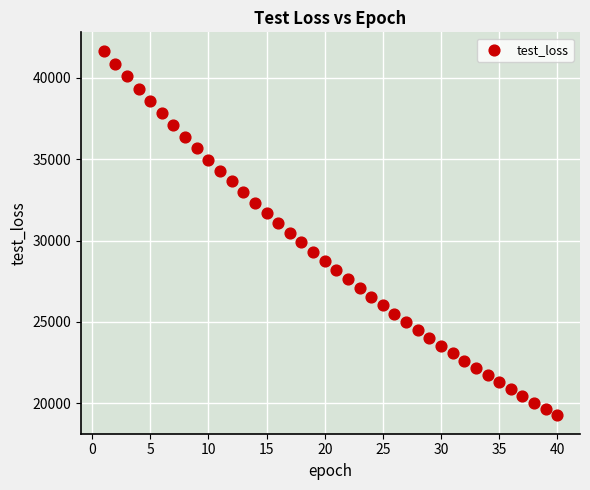

What is the range of Y values (max minus min)?

22435.2